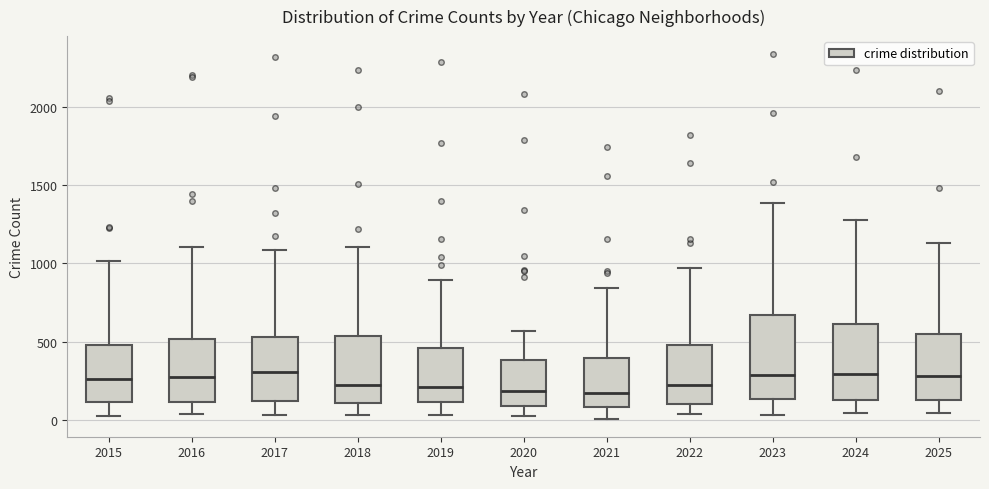

Where does the lower whisker of the box at x = 2023 end on the y-axis? The values are not printed on the chart, so give them approximately, as read against the axis.

50